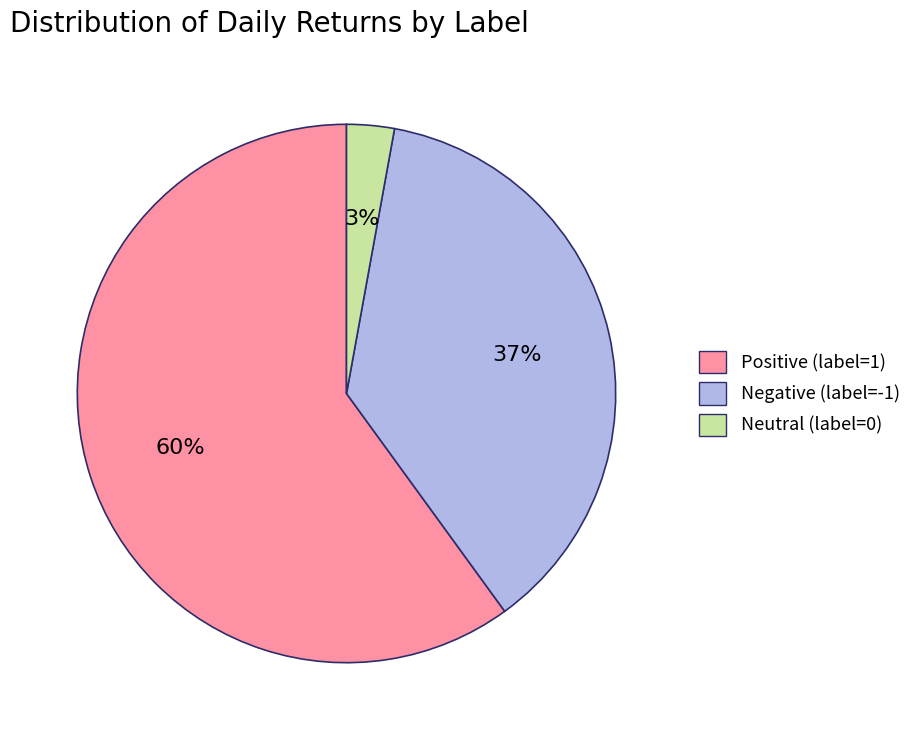

To the nearest percent, what portion does Positive (label=1) represent?

60%